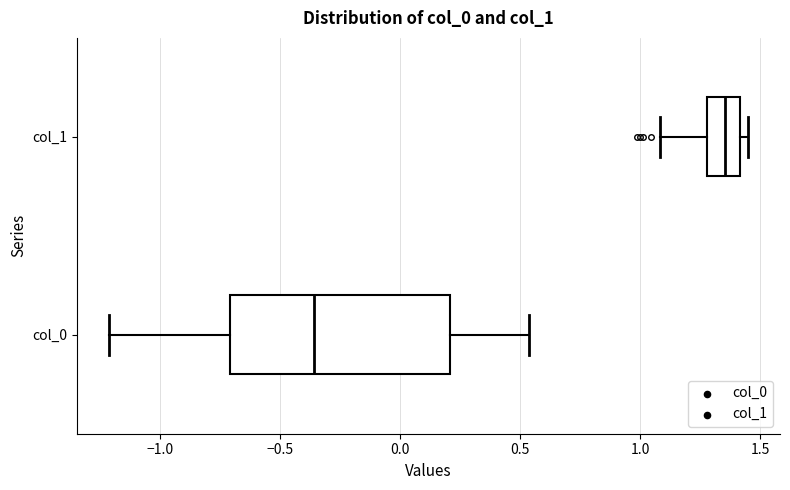

Which box's median line is the furthest to the left?

col_0